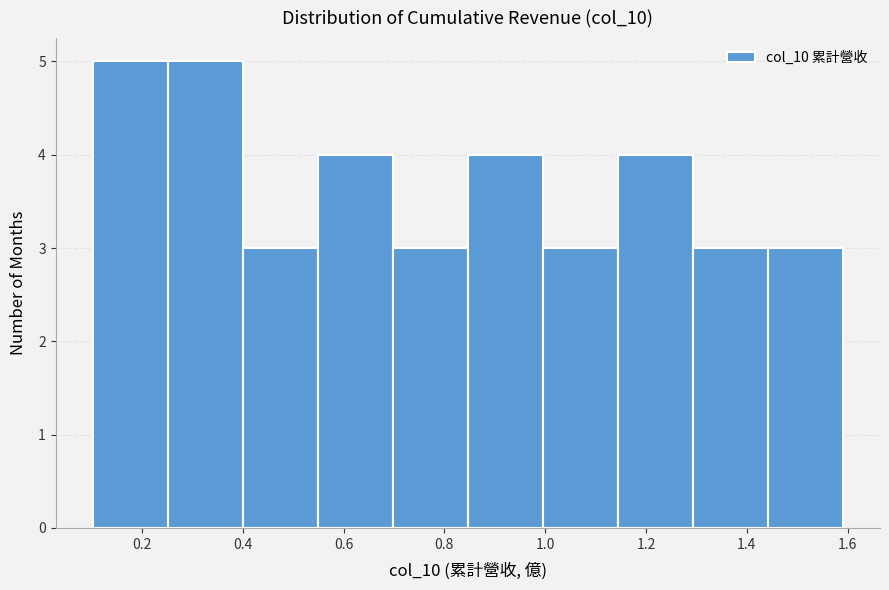

Reading left to right, list every bar in this chart as the range it spans on the x-axis followed by its height. Neither the bar edges nor the heights are printed on the chart, so give them approximately, as read against the axes.

0.10 to 0.26: 5
0.26 to 0.40: 5
0.40 to 0.54: 3
0.54 to 0.70: 4
0.70 to 0.84: 3
0.84 to 1.00: 4
1.00 to 1.14: 3
1.14 to 1.30: 4
1.30 to 1.44: 3
1.44 to 1.60: 3